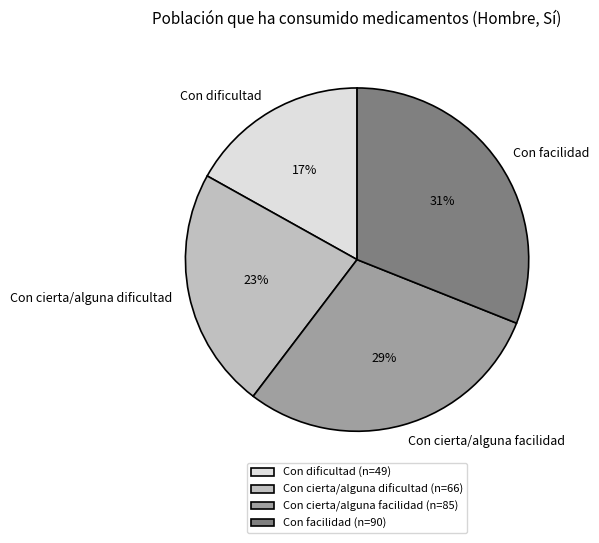

To the nearest percent, what portion does Con dificultad represent?

17%